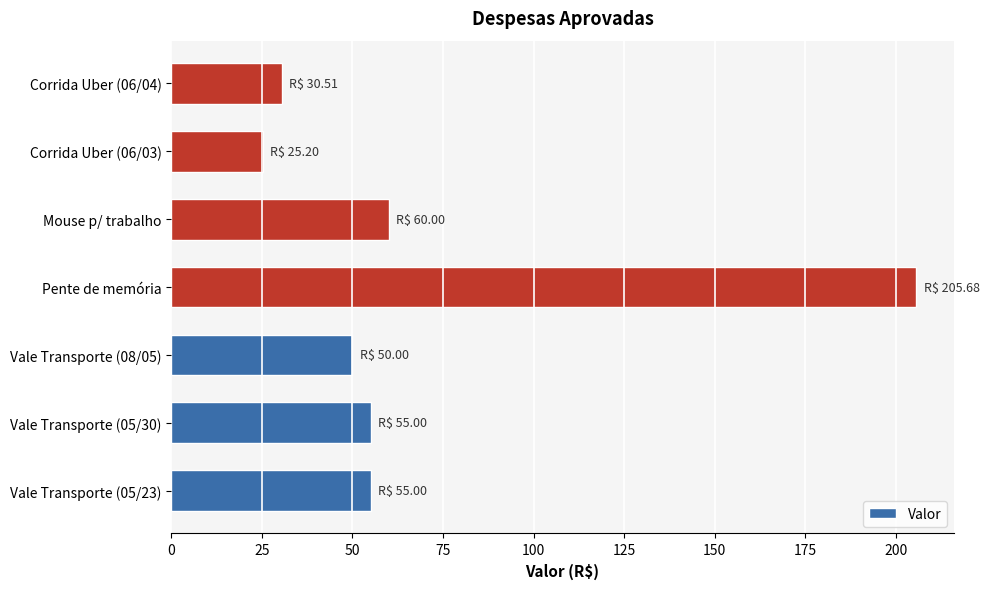

Where is the data nearest to the value 115?

Mouse p/ trabalho